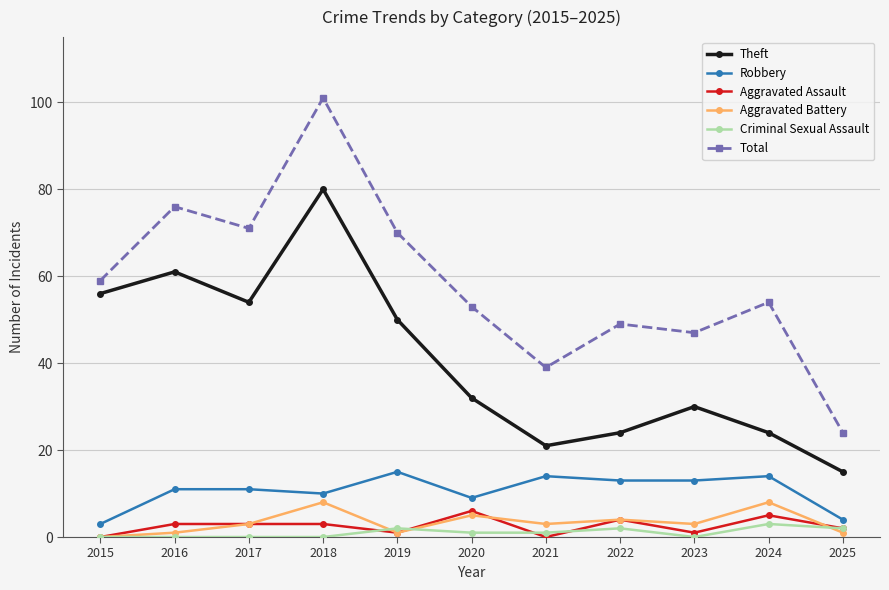

At which category does Total reach its first local valley?

2017